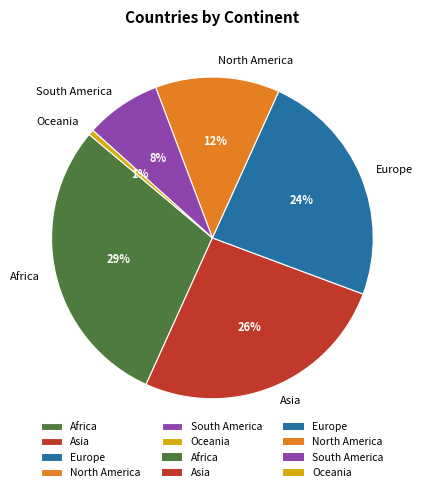

Between South America and Asia, which is larger?

Asia